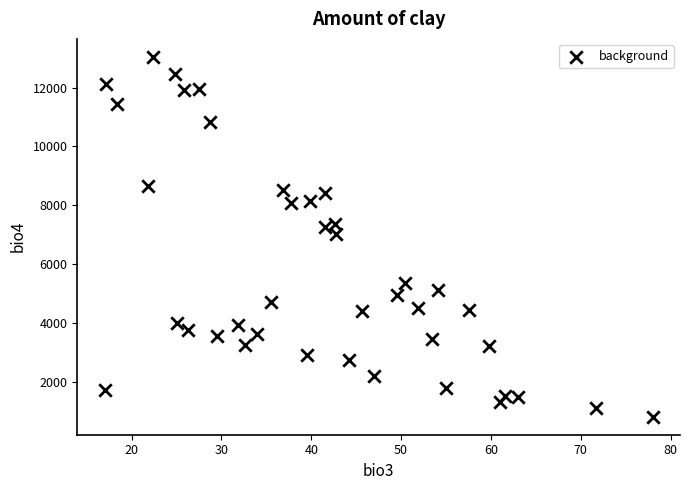

What is the range of Y values (max minus min)?

12245.1